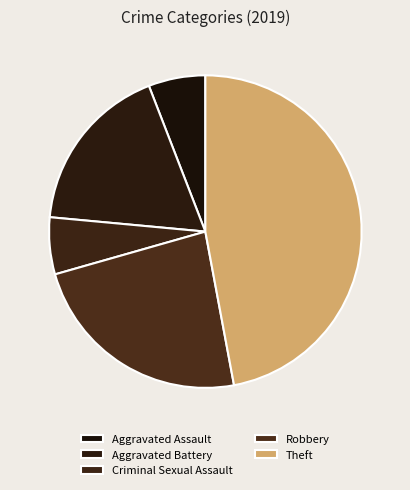

Combined, what portion of the pie is Criminal Sexual Assault and Aggravated Battery?

23.5%